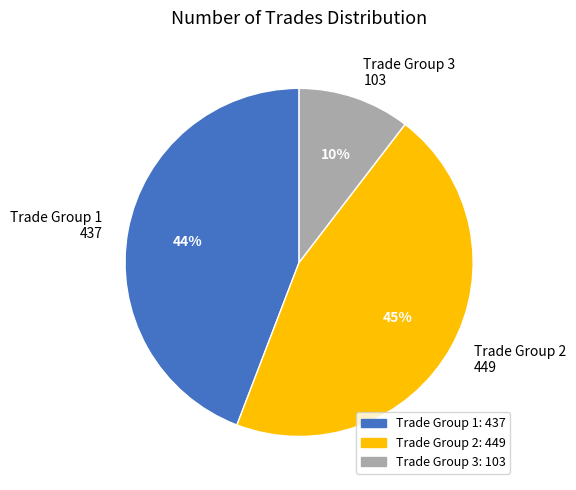

Which category has the smallest portion of the pie?

Trade Group 3 103